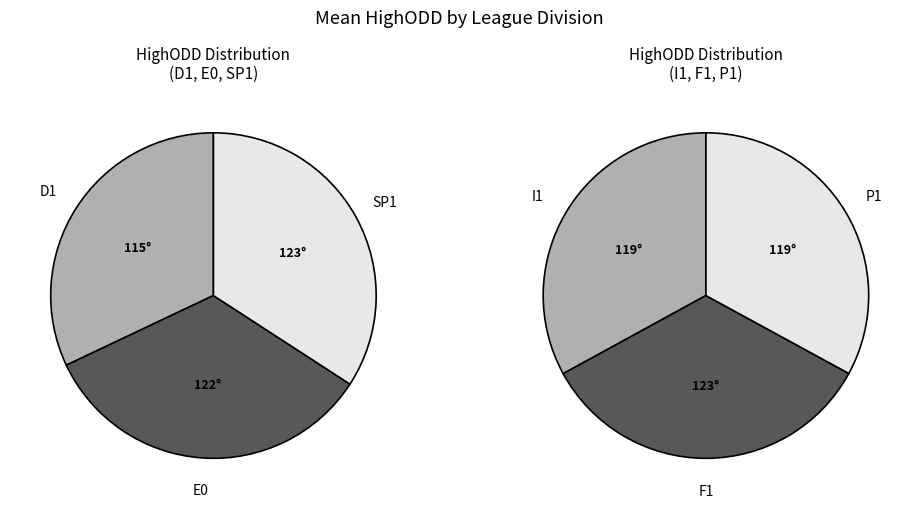

True or false: D1 accounts for 15% of the total.

True